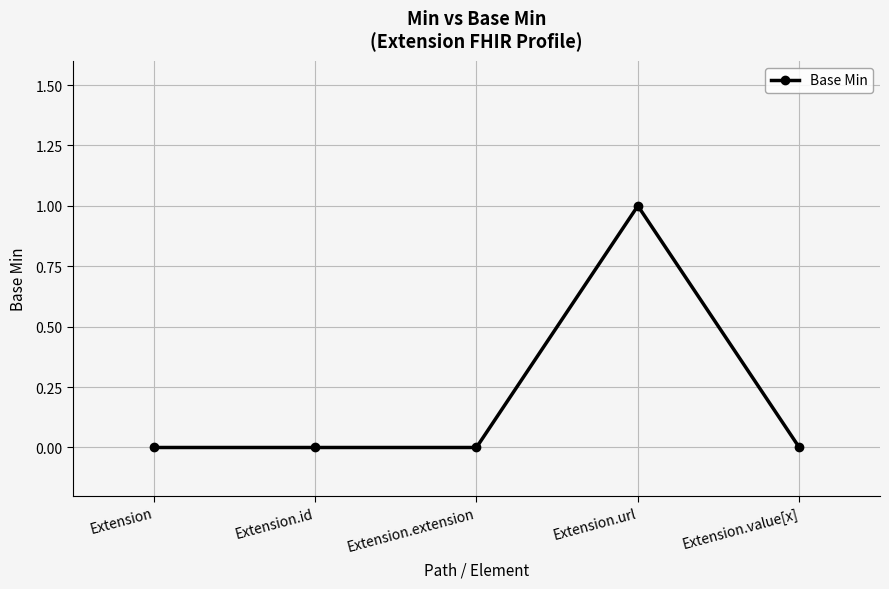

Which label corresponds to the largest value in the chart?

Extension.url